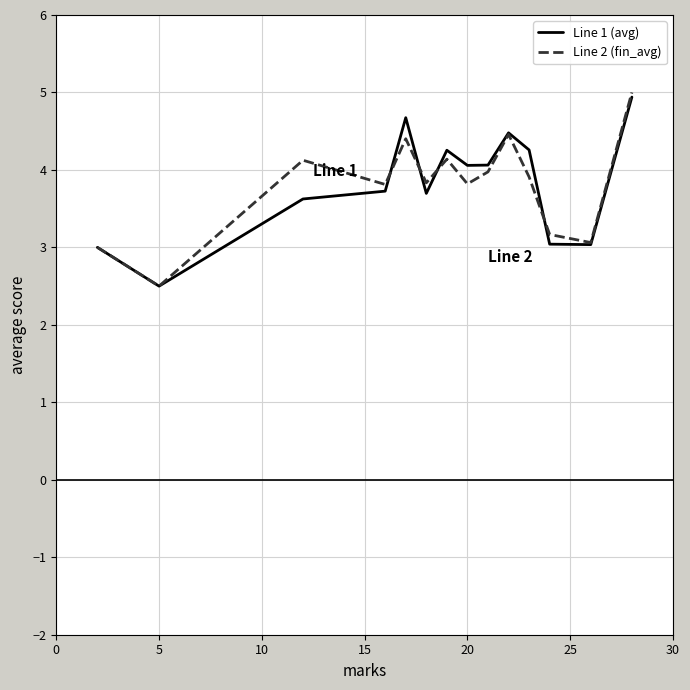

What is the difference between the maximum and second lowest values in the Line 1 (avg) series?

1.9